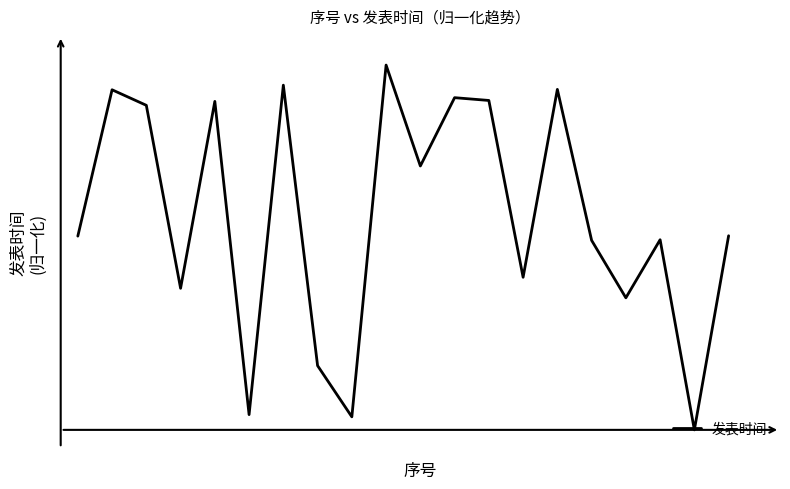

Does the chart have visible grid lines?

No